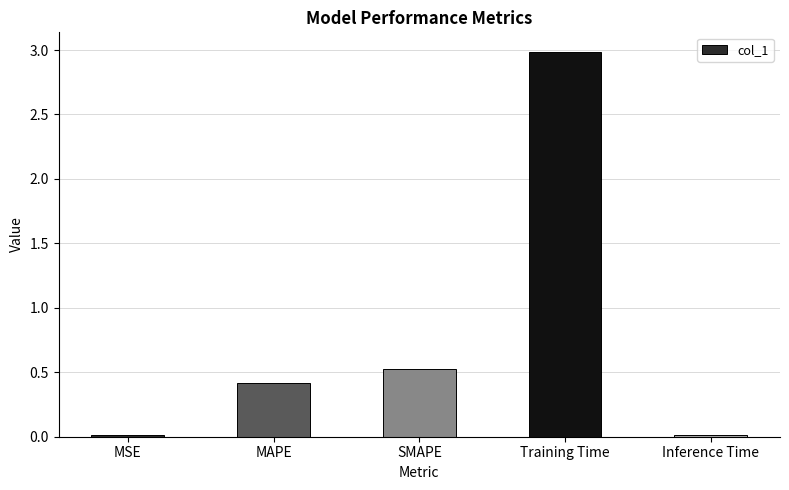

What is the label of the 2nd bar from the right?

Training Time